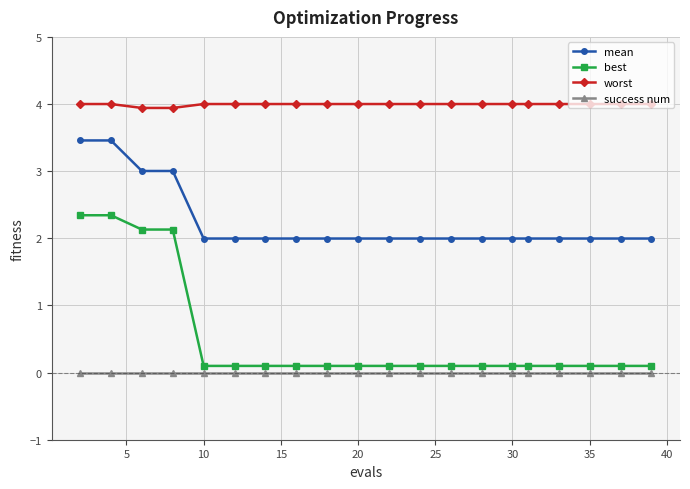

What is the difference between the maximum and minimum values in the mean series?

1.5